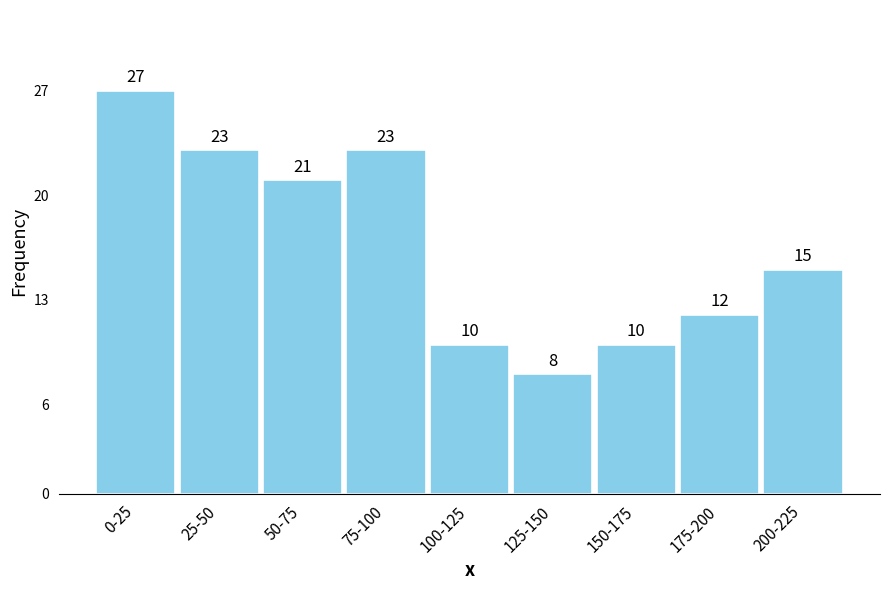

Reading left to right, transcribe all the data shown in this chart.

27	23	21	23	10	8	10	12	15